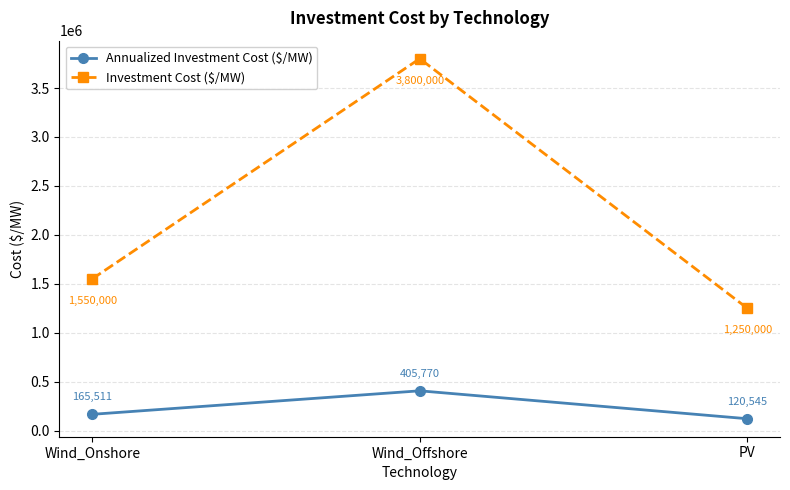

What is the spread (max minus min) of values at PV?

1129455.4